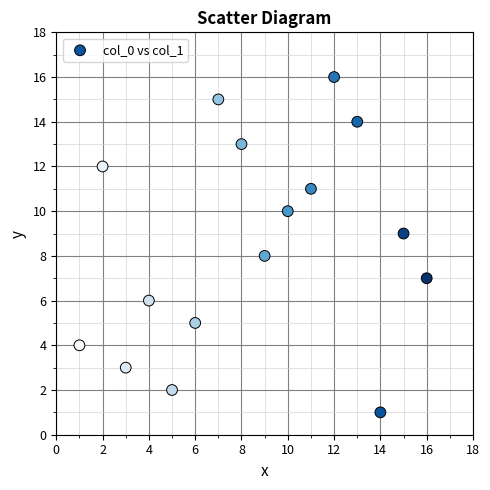

What is the range of Y values (max minus min)?

15